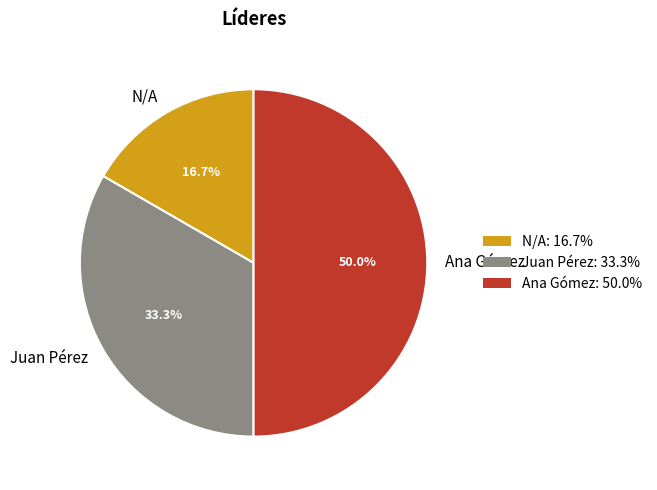

What is the smallest slice in the pie chart?

N/A